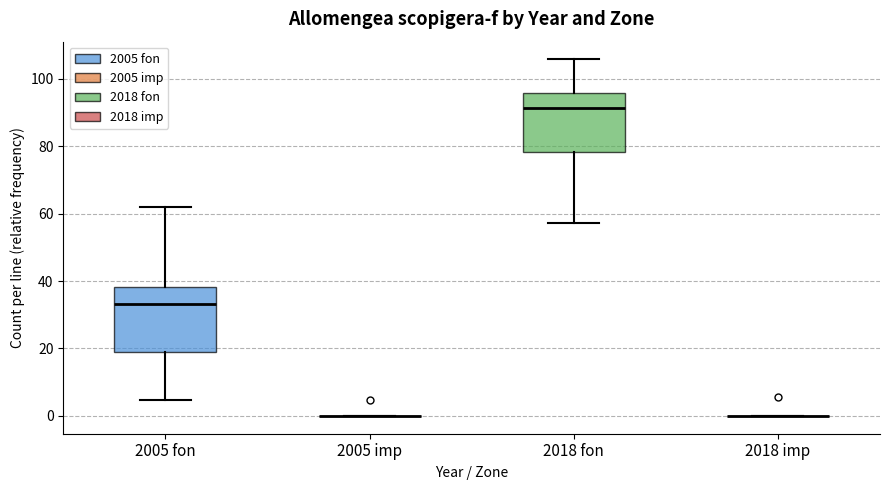

Reading left to right, transcribe this box plot: for each box, give where its median line is, the range the box spans, and where its two whiskers end, as read against the y-axis. The values are not printed on the chart, so give them approximately, as read against the axis.

2005 fon: median 34, box 20 to 38, whiskers 4 to 62
2005 imp: box collapsed to a line at 0, whiskers 0 to 0
2018 fon: median 92, box 78 to 96, whiskers 58 to 106
2018 imp: box collapsed to a line at 0, whiskers 0 to 0